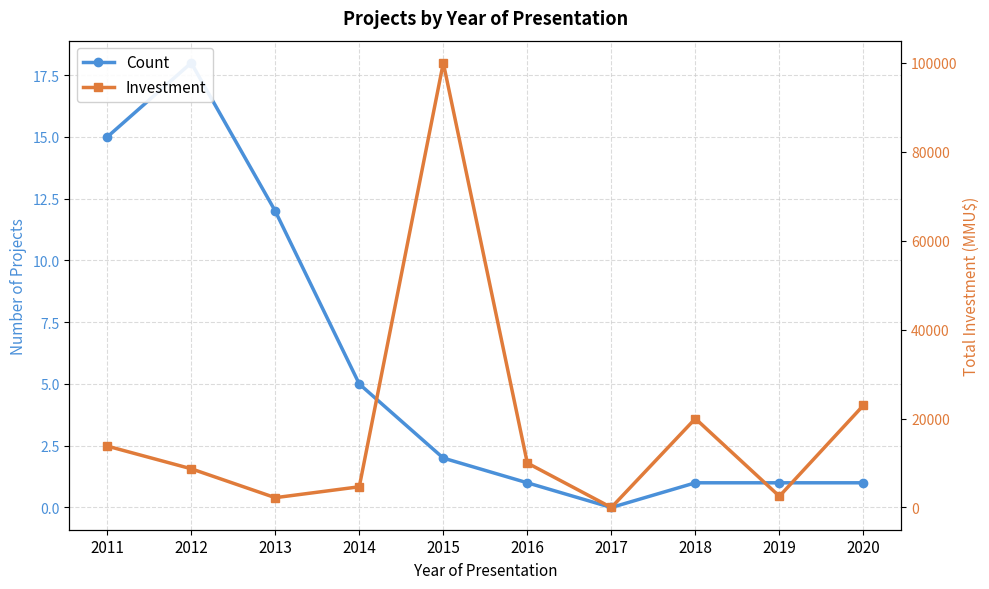

List the series in order of their overall mean, lowest first.

Count, Investment